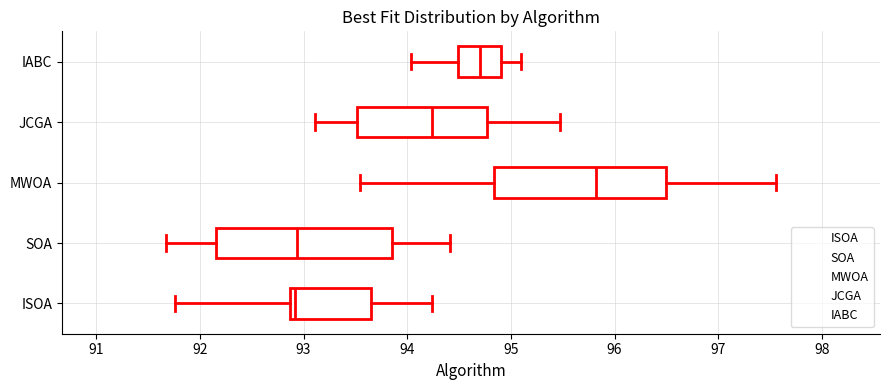

Reading bottom to top, read every box against the x-axis: the position of its median line, the range the box covers, and the ends of its whiskers. The values are not printed on the chart, so give them approximately, as read against the axis.

ISOA: median 92.9 (just right of the box's left edge), box 92.9 to 93.6, whiskers 91.8 to 94.2
SOA: median 92.9, box 92.2 to 93.9, whiskers 91.7 to 94.4
MWOA: median 95.8, box 94.8 to 96.5, whiskers 93.5 to 97.6
JCGA: median 94.2, box 93.5 to 94.8, whiskers 93.1 to 95.5
IABC: median 94.7, box 94.5 to 94.9, whiskers 94.0 to 95.1